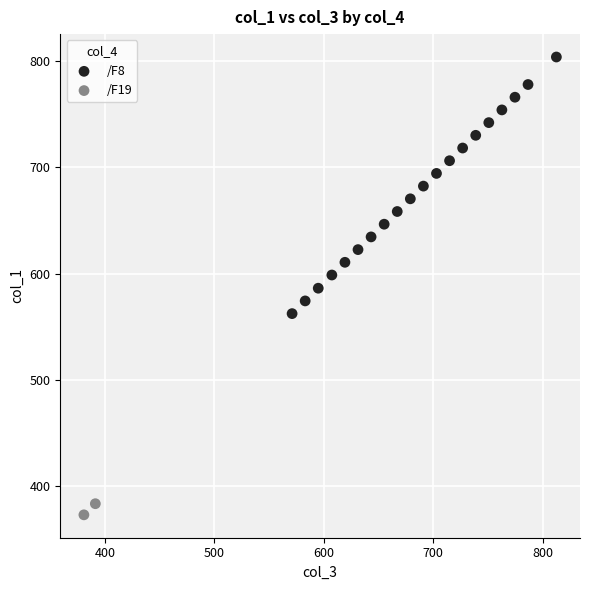

What are all the series names shown in the legend?

/F8, /F19